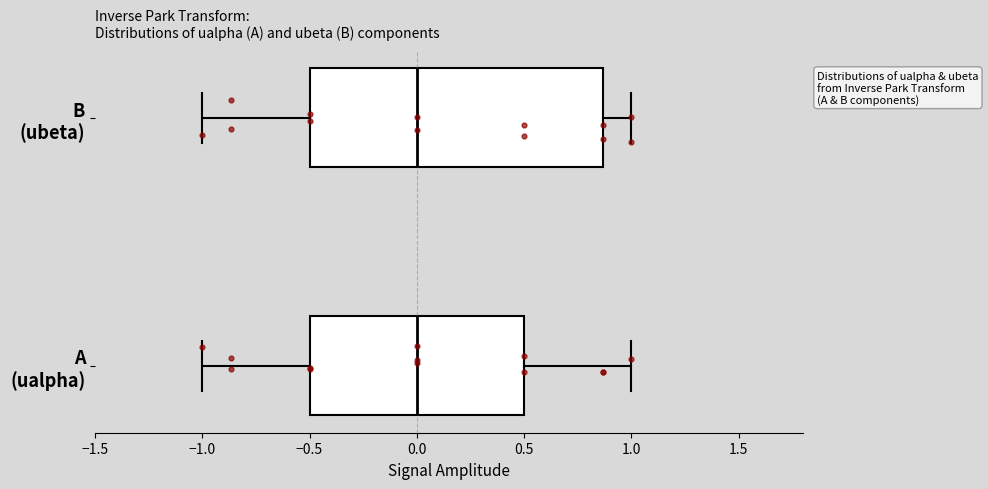

Where is the right edge of the box for A (ualpha) on the x-axis? The values are not printed on the chart, so give them approximately, as read against the axis.

0.50